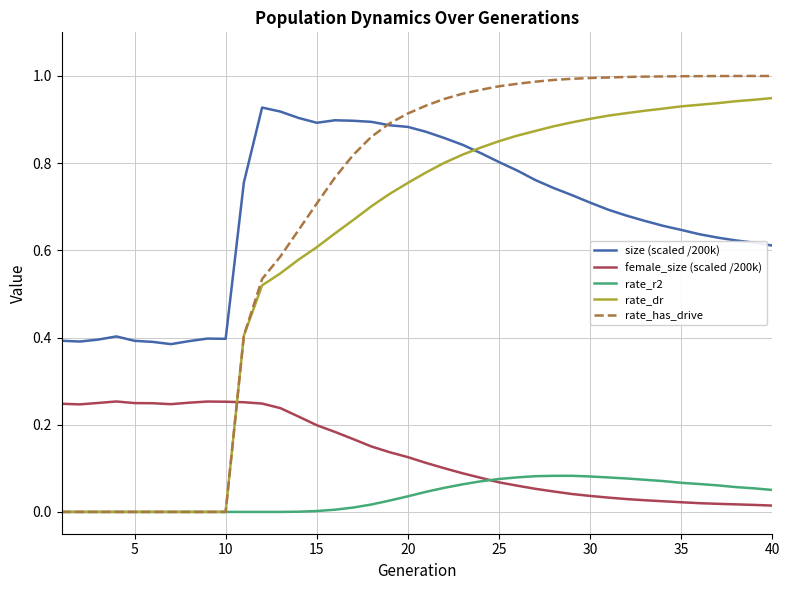

How many categories are shown in the chart?

40